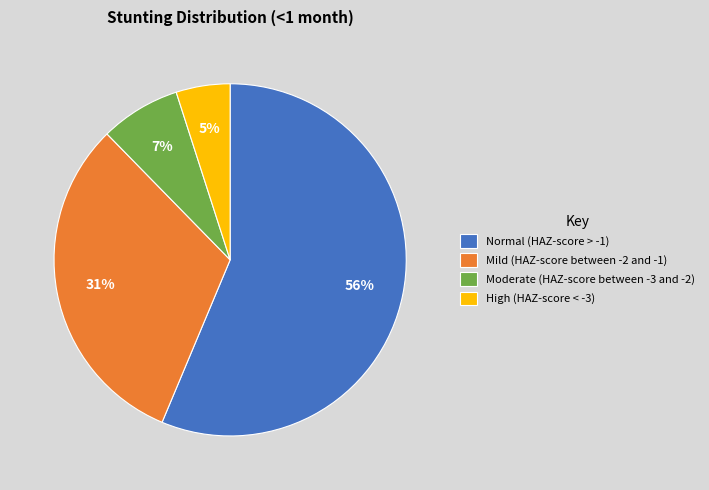

How many slices are in this pie chart?

4